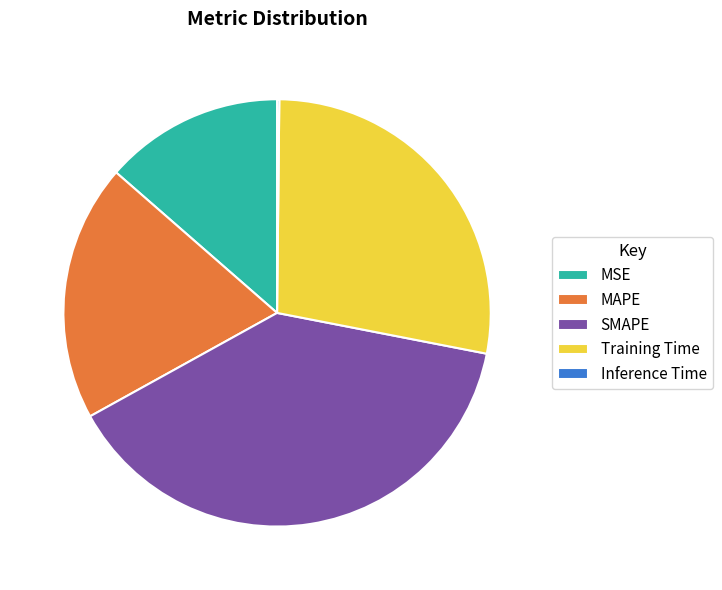

Does Training Time account for over 50% of the chart?

No